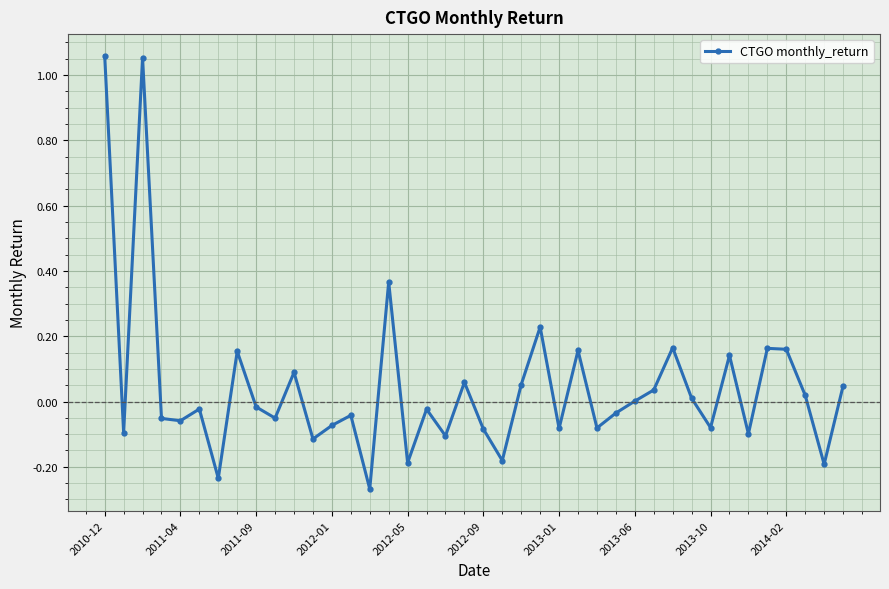

True or false: there are more than 1 points higher than both neighbors.

True